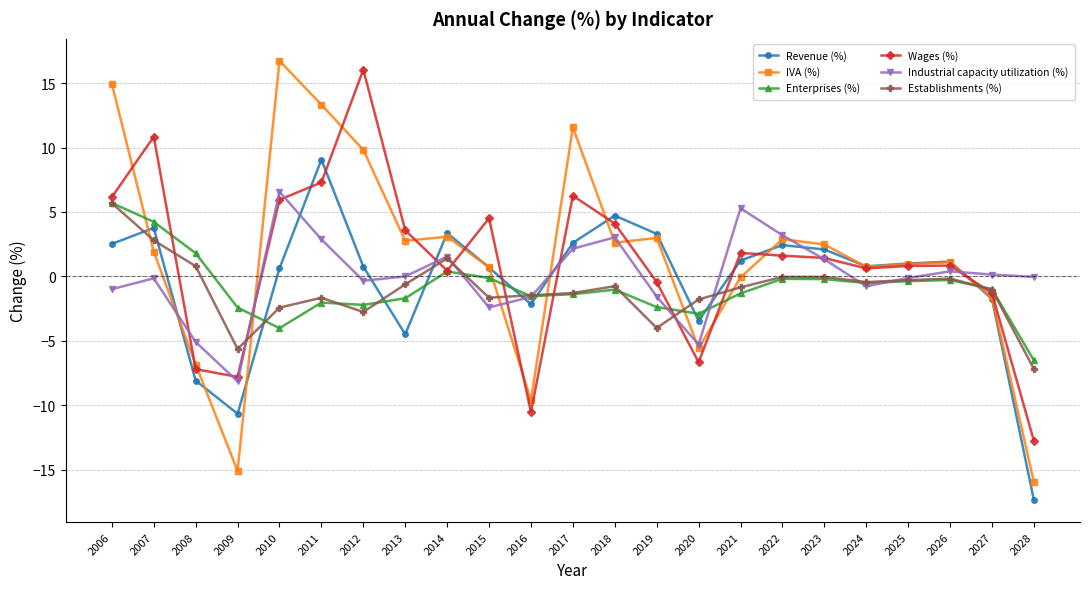

The Wages (%) series shows 4.3 at 2011. True or false?

False